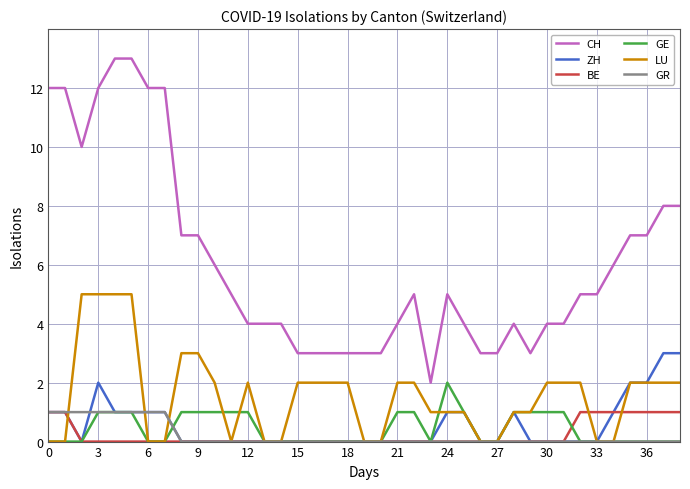

Reading right to left, extract all data points from this chart.

CH: 8	8	7	7	6	5	5	4	4	3	4	3	3	4	5	2	5	4	3	3	3	3	3	3	4	4	4	5	6	7	7	12	12	13	13	12	10	12	12
ZH: 3	3	2	2	1	0	0	0	0	0	1	0	0	1	1	0	0	0	0	0	0	0	0	0	0	0	0	0	0	0	0	1	1	1	1	2	0	1	1
BE: 1	1	1	1	1	1	1	0	0	0	0	0	0	0	0	0	0	0	0	0	0	0	0	0	0	0	0	0	0	0	0	0	0	0	0	0	0	1	1
GE: 0	0	0	0	0	0	0	1	1	1	1	0	0	1	2	0	1	1	0	0	0	0	0	0	0	0	1	1	1	1	1	0	0	1	1	1	0	0	0
LU: 2	2	2	2	0	0	2	2	2	1	1	0	0	1	1	1	2	2	0	0	2	2	2	2	0	0	2	0	2	3	3	0	0	5	5	5	5	0	0
GR: 0	0	0	0	0	0	0	0	0	0	0	0	0	0	0	0	0	0	0	0	0	0	0	0	0	0	0	0	0	0	0	1	1	1	1	1	1	1	1